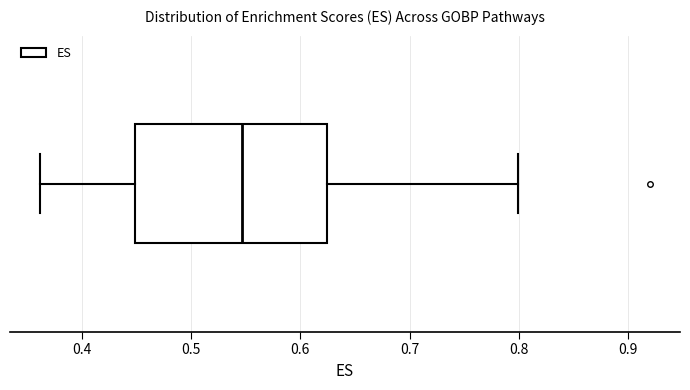

Read this box plot against the x-axis: the position of the median line, the range covered by the box, and the ends of both whiskers. The values are not printed on the chart, so give them approximately, as read against the axis.

median 0.55, box 0.45 to 0.62, whiskers 0.36 to 0.80